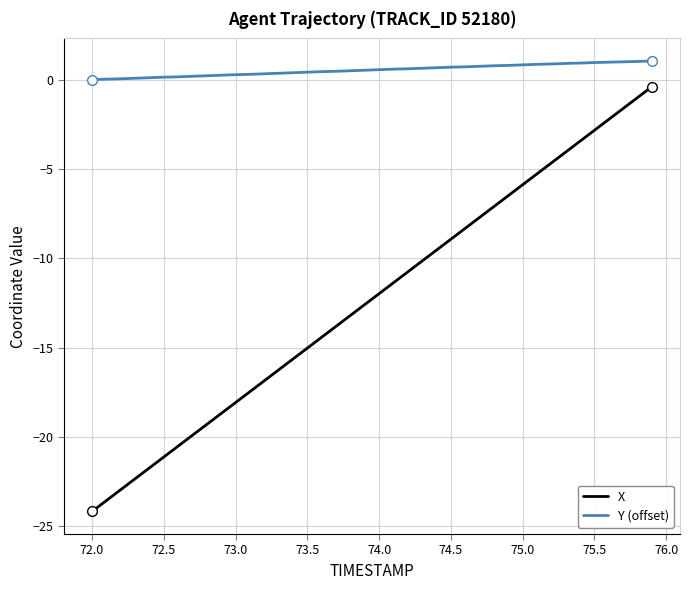

What is the difference between the maximum and minimum values in the X series?

23.8